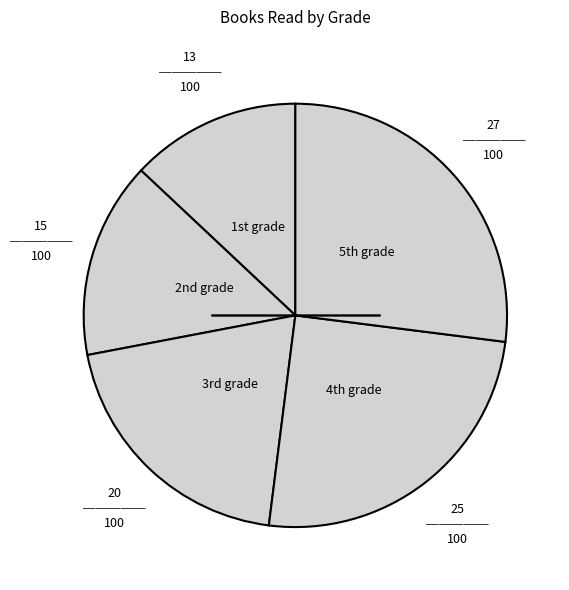

Count the number of slices in the pie.

5